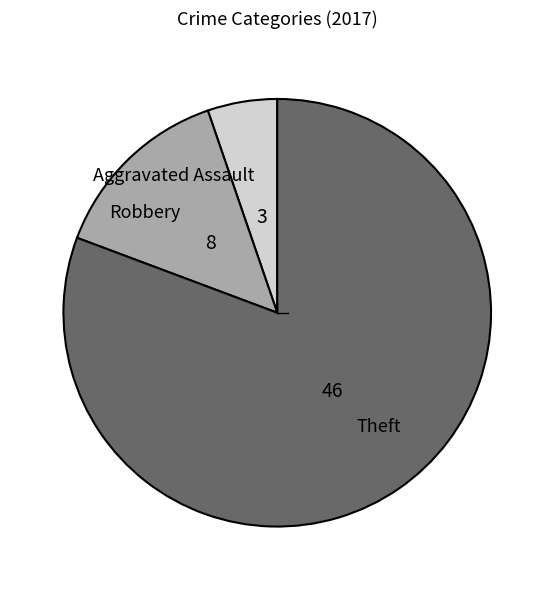

What is the largest slice in the pie chart?

Theft